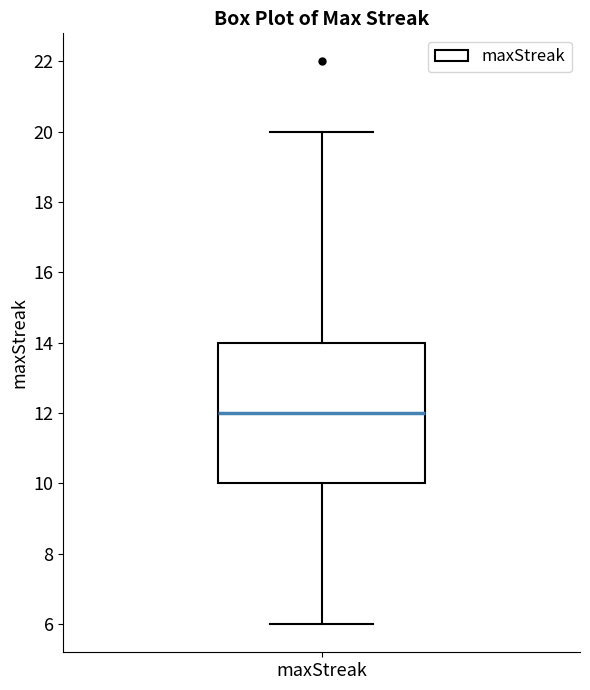

Transcribe this box plot: give where the median line is, the range the box spans, and where the two whiskers end, as read against the y-axis. The values are not printed on the chart, so give them approximately, as read against the axis.

median 12, box 10 to 14, whiskers 6 to 20